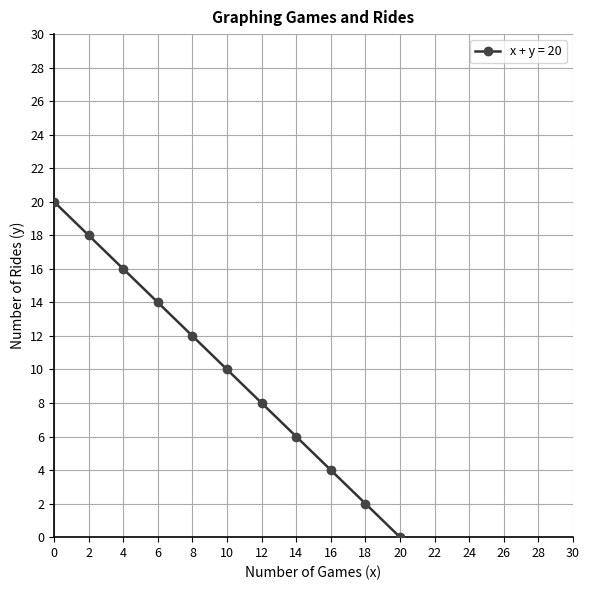

What is the difference between the second highest and second lowest values?

16